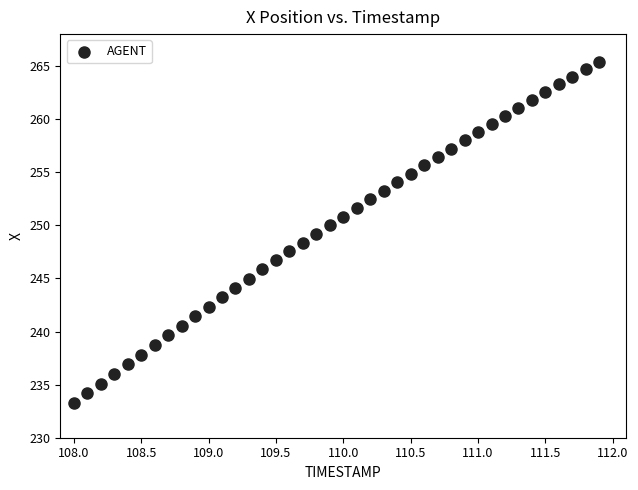

What is the range of Y values (max minus min)?

32.1